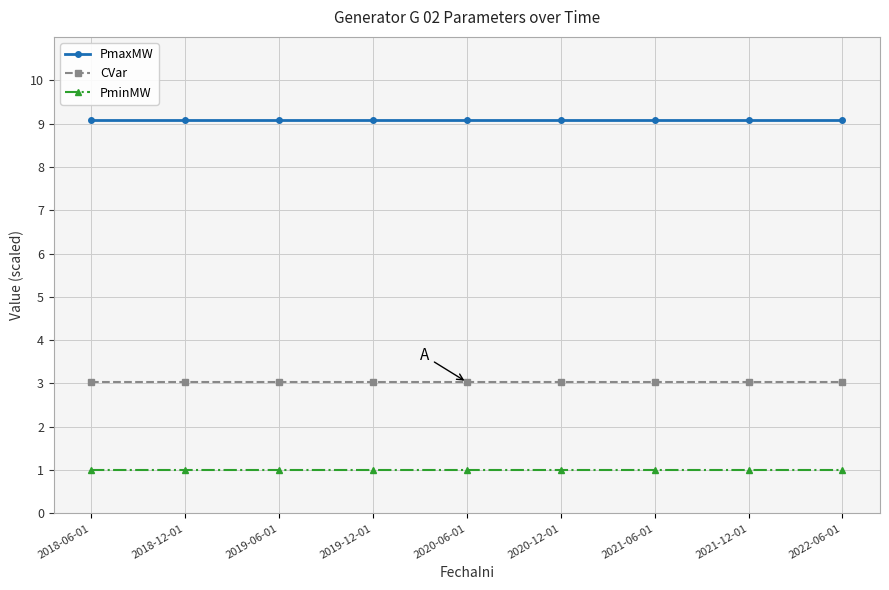

At how many categories does at least one series exceed 2?

9